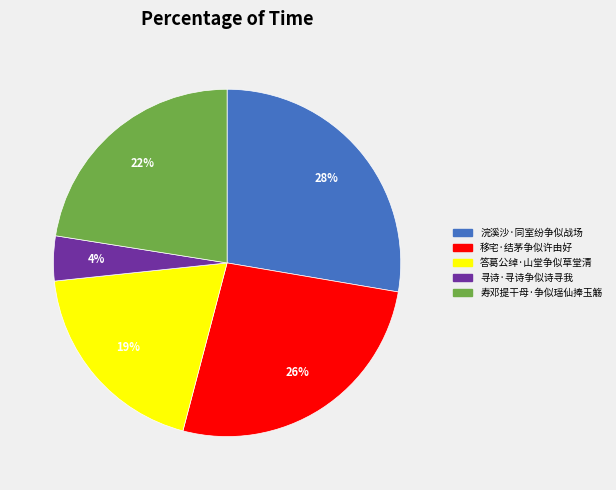

To the nearest percent, what is the difference between the 寿邓提干母·争似瑶仙捧玉觞 and 寻诗·寻诗争似诗寻我 slice percentages?

18%